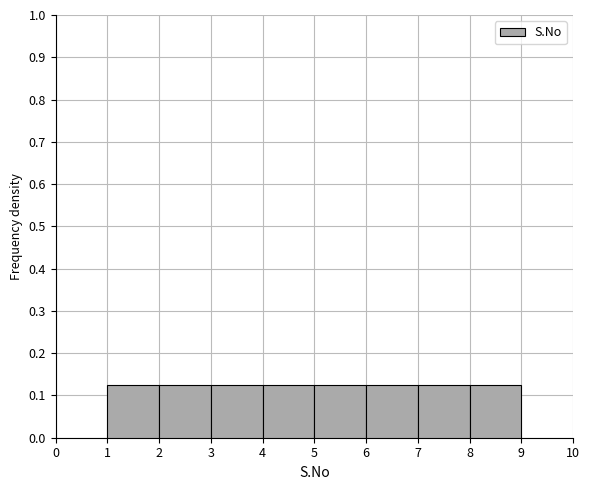

Reading left to right, list every bar in this chart as the range it spans on the x-axis followed by its height. The values are not printed on the chart, so give them approximately, as read against the axis.

1 to 2: 0.13
2 to 3: 0.13
3 to 4: 0.13
4 to 5: 0.13
5 to 6: 0.13
6 to 7: 0.13
7 to 8: 0.13
8 to 9: 0.13